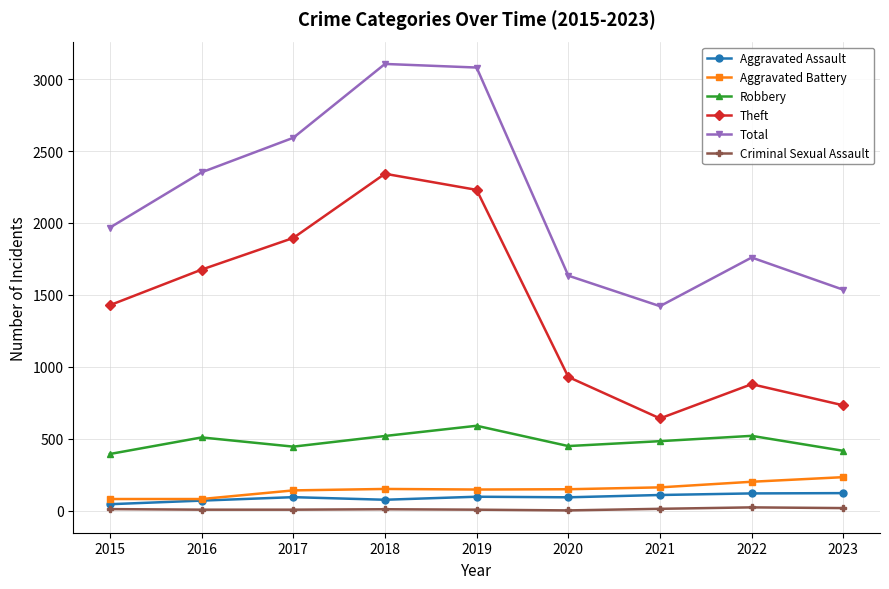

Which series has the widest spread of values?

Theft